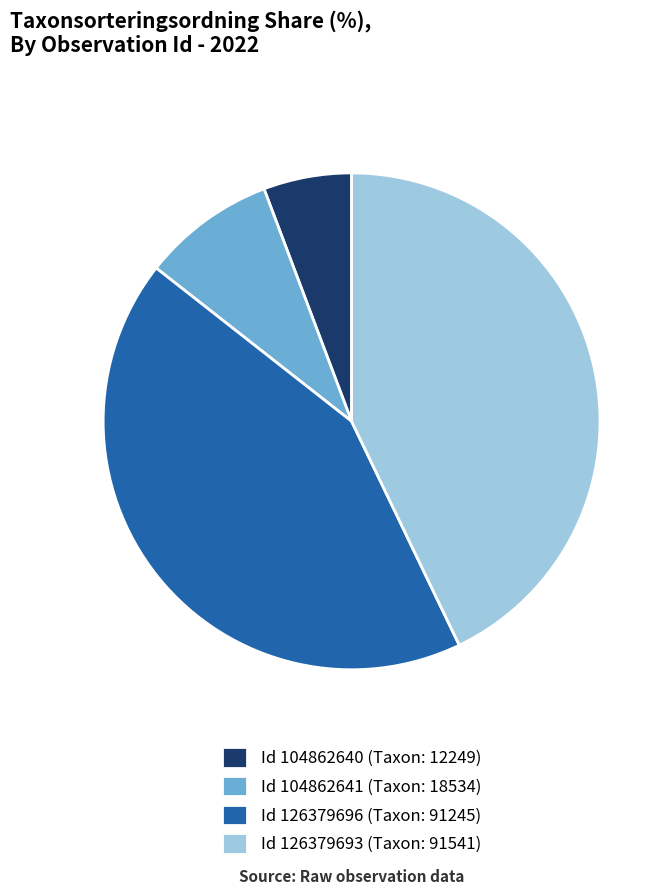

True or false: Id 126379696 (Taxon: 91245) accounts for 43% of the total.

True